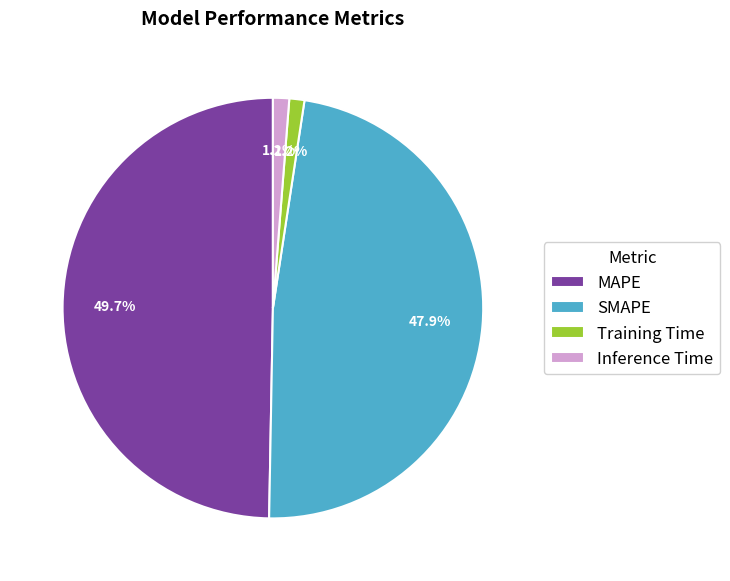

How many slices are in this pie chart?

4